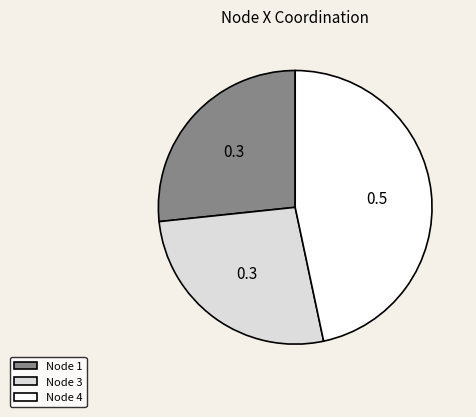

True or false: Node 4 accounts for 47% of the total.

True